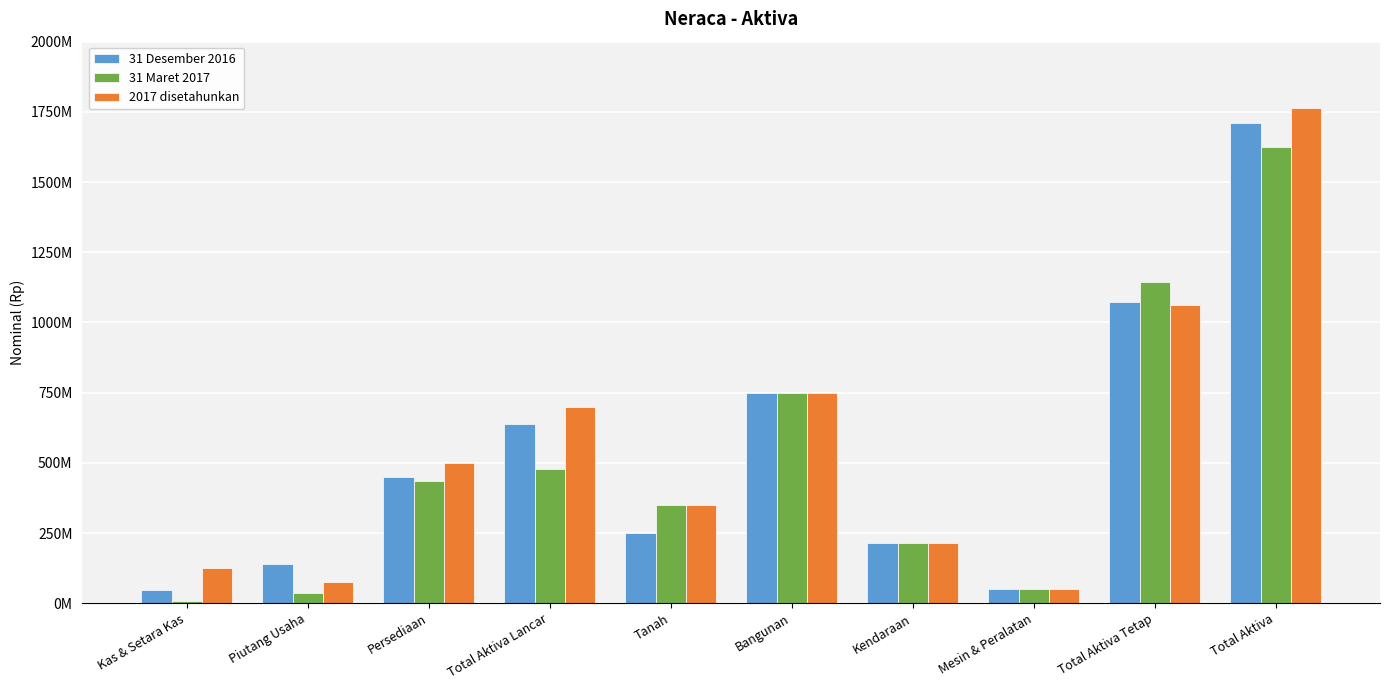

What are all the series names shown in the legend?

31 Desember 2016, 31 Maret 2017, 2017 disetahunkan